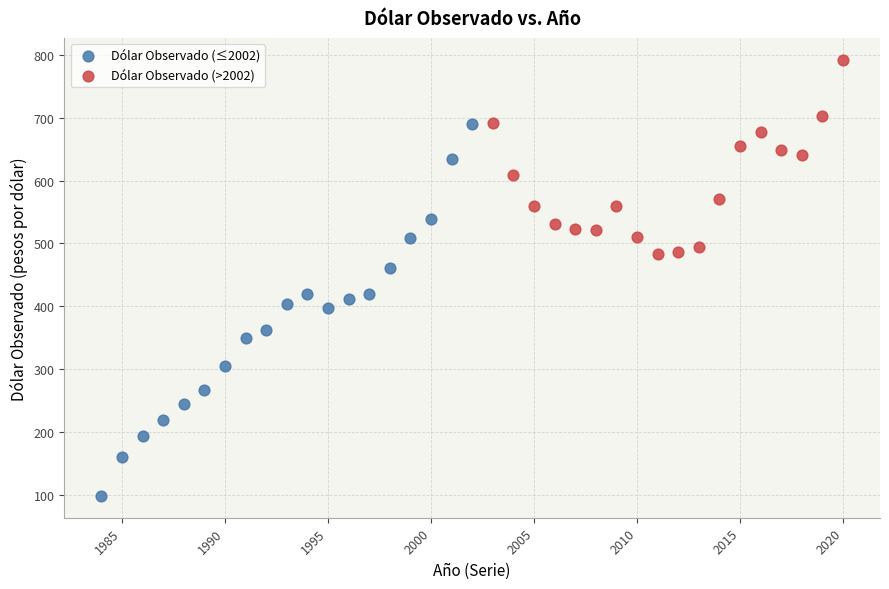

Which series has the widest spread of Y values?

Dólar Observado (≤2002)